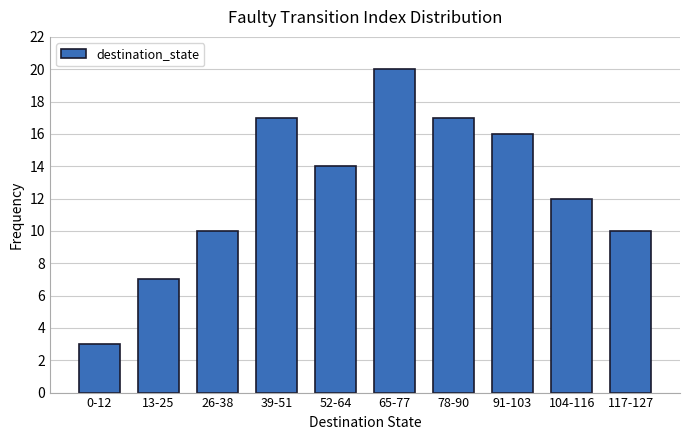

Reading left to right, extract all data points from this chart.

0-12=3	13-25=7	26-38=10	39-51=17	52-64=14	65-77=20	78-90=17	91-103=16	104-116=12	117-127=10